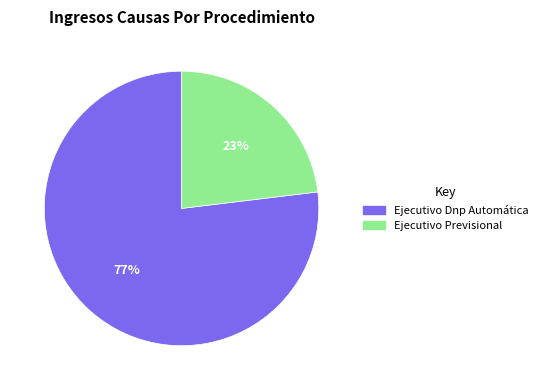

Do Ejecutivo Dnp Automática and Ejecutivo Previsional together represent more than half of the pie?

Yes